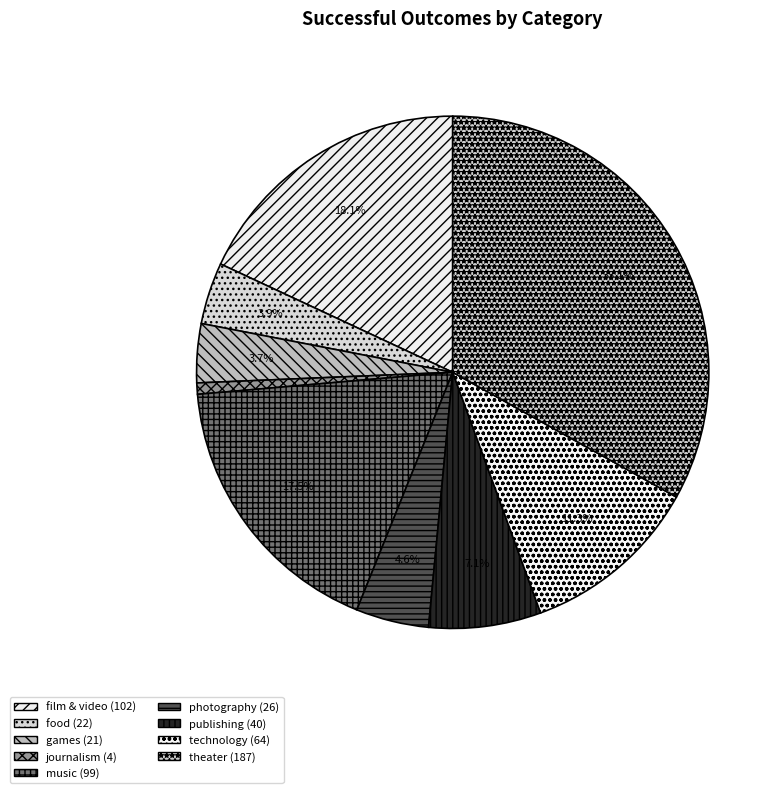

How many segments does this pie chart have?

9